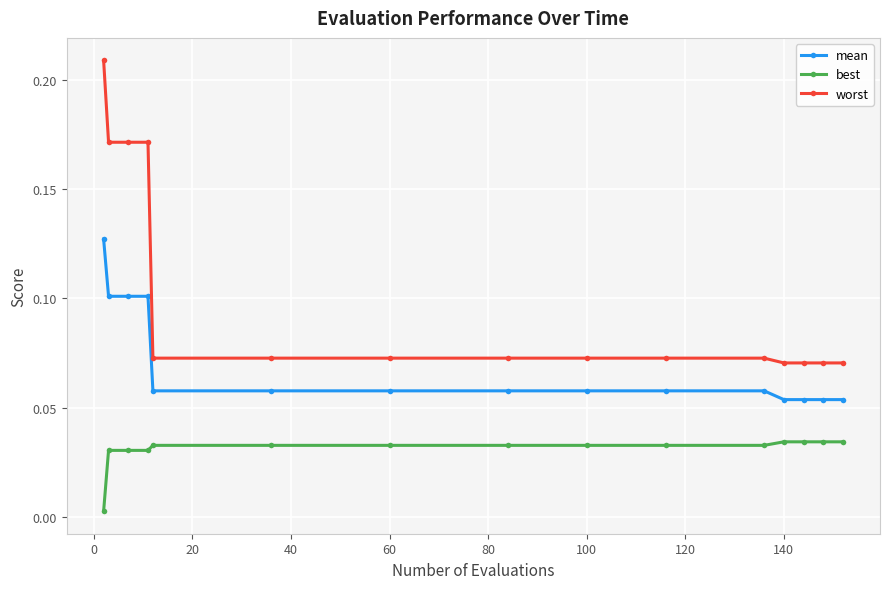

Does the chart display data point markers on the line(s)?

Yes